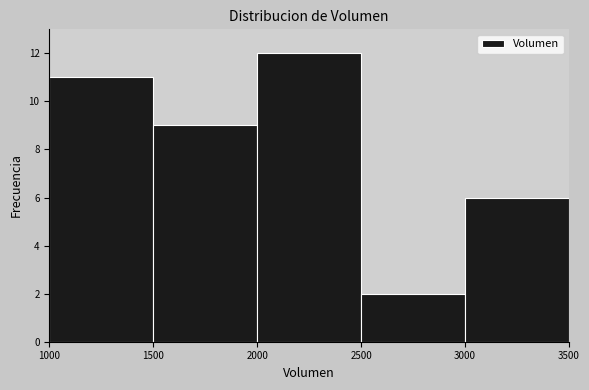

Reading left to right, transcribe this chart: for each bar, give the range it covers on the x-axis and its height. The values are not printed on the chart, so give them approximately, as read against the axis.

1000 to 1500: 11
1500 to 2000: 9
2000 to 2500: 12
2500 to 3000: 2
3000 to 3500: 6